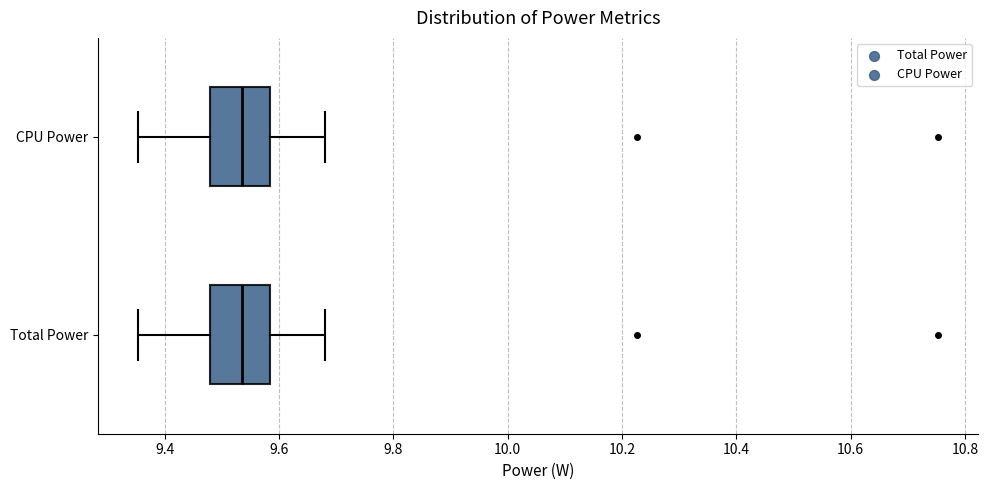

Reading bottom to top, transcribe this box plot: for each box, give where its median line is, the range the box spans, and where its two whiskers end, as read against the x-axis. The values are not printed on the chart, so give them approximately, as read against the axis.

Total Power: median 9.54, box 9.48 to 9.58, whiskers 9.36 to 9.68
CPU Power: median 9.54, box 9.48 to 9.58, whiskers 9.36 to 9.68